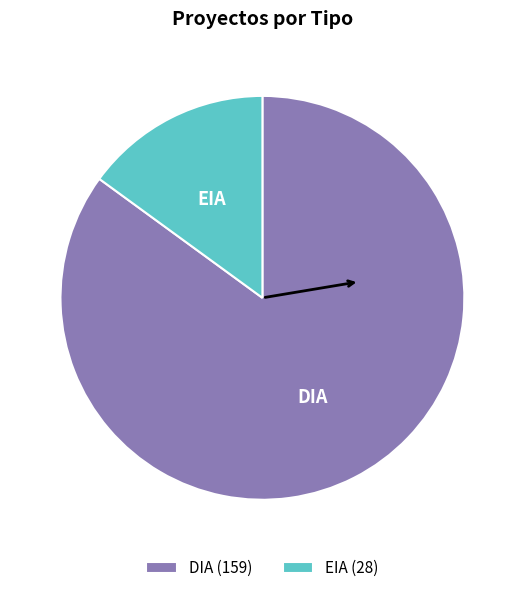

Is it true that EIA is 15% of the pie?

True